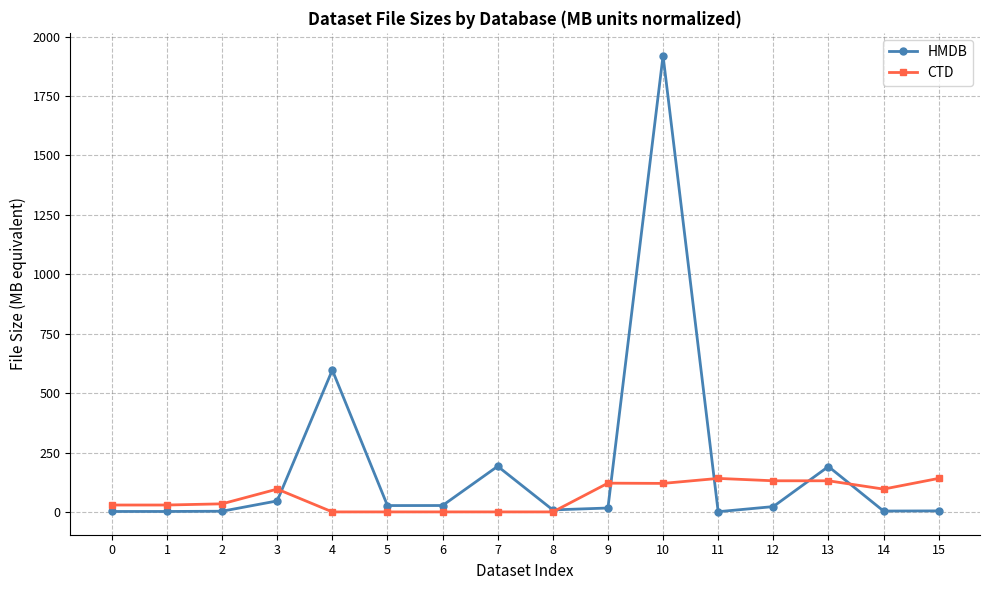

True or false: CTD has more than 1 points higher than both neighbors.

True